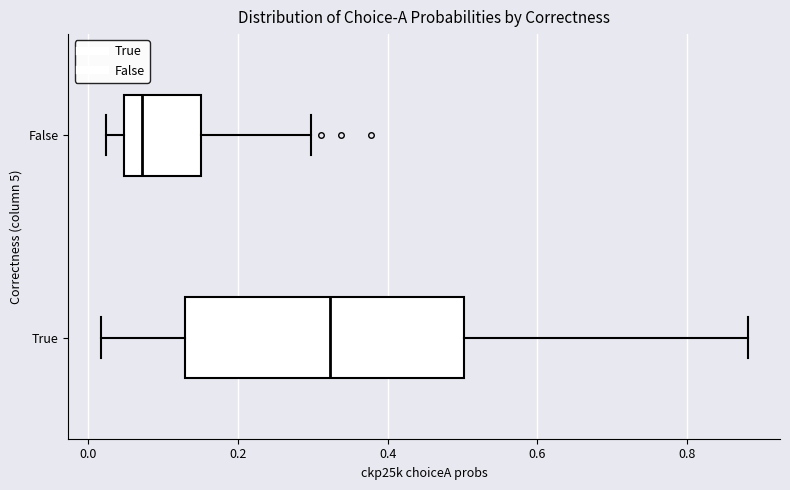

Reading bottom to top, transcribe this box plot: for each box, give where its median line is, the range the box spans, and where its two whiskers end, as read against the x-axis. The values are not printed on the chart, so give them approximately, as read against the axis.

True: median 0.32, box 0.12 to 0.50, whiskers 0.02 to 0.88
False: median 0.08, box 0.04 to 0.16, whiskers 0.02 to 0.30